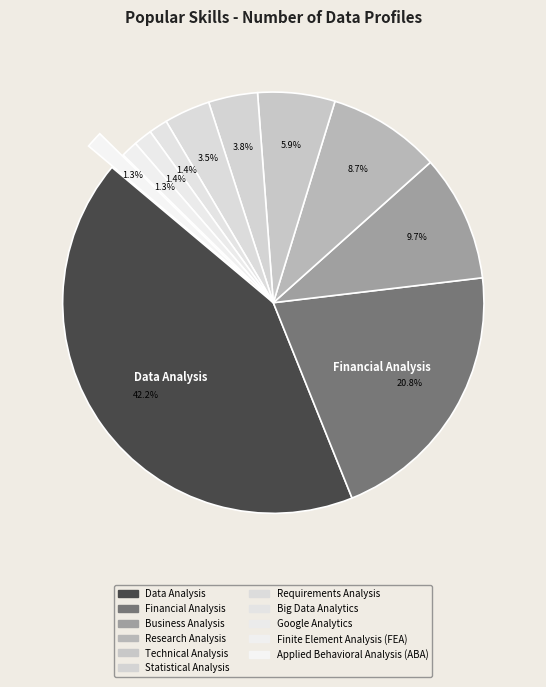

Which category has the biggest portion of the pie?

Data Analysis